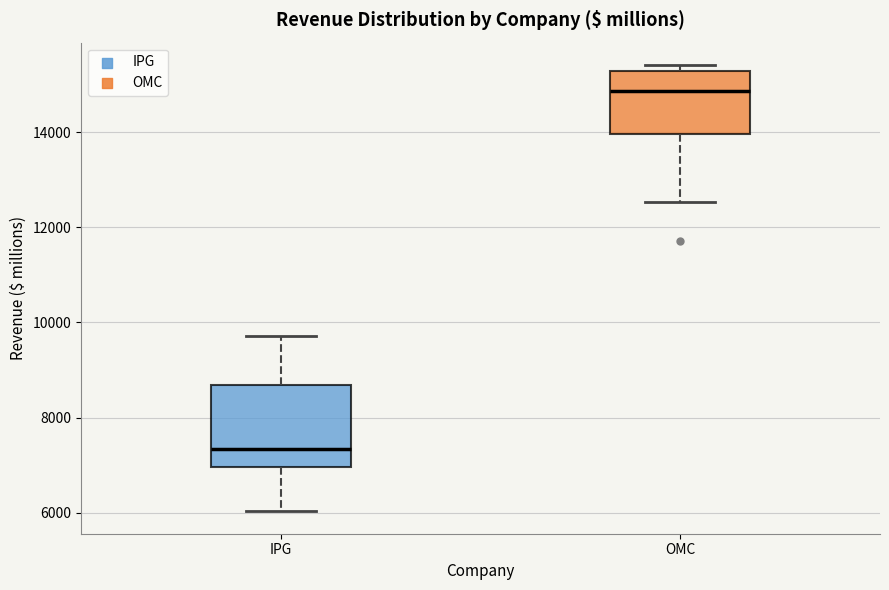

Reading left to right, transcribe this box plot: for each box, give where its median line is, the range the box spans, and where its two whiskers end, as read against the y-axis. The values are not printed on the chart, so give them approximately, as read against the axis.

IPG: median 7400, box 7000 to 8600, whiskers 6000 to 9800
OMC: median 14800, box 14000 to 15200, whiskers 12600 to 15400